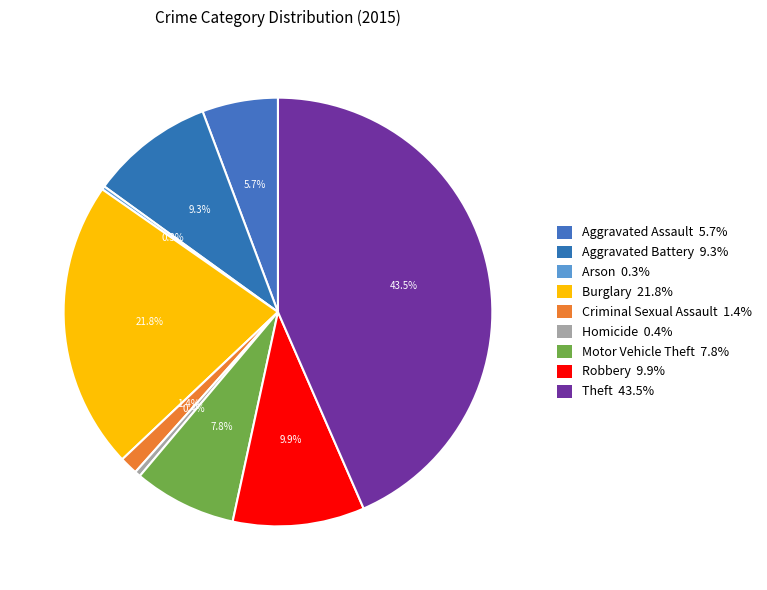

What percentage is the Theft slice, to the nearest percent?

43%